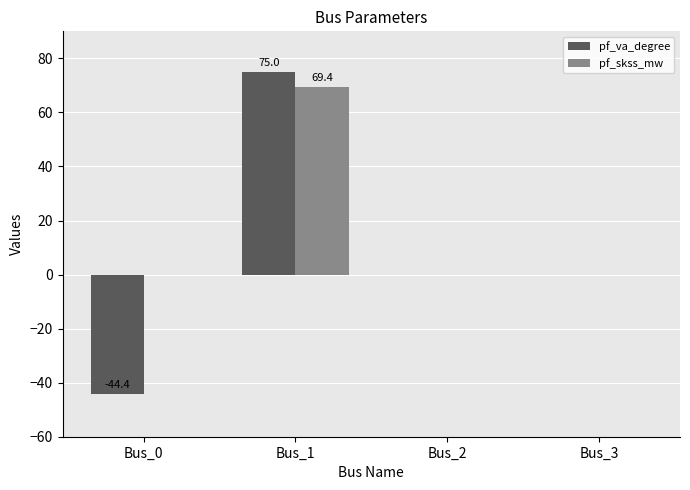

What is the highest value of the pf_skss_mw series?

69.4